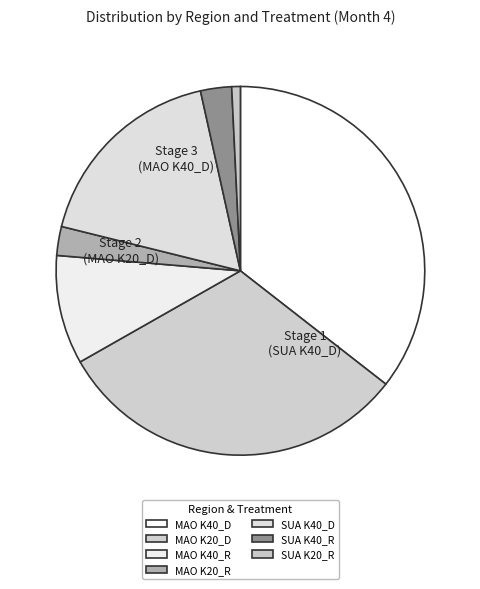

Count the number of slices in the pie.

7